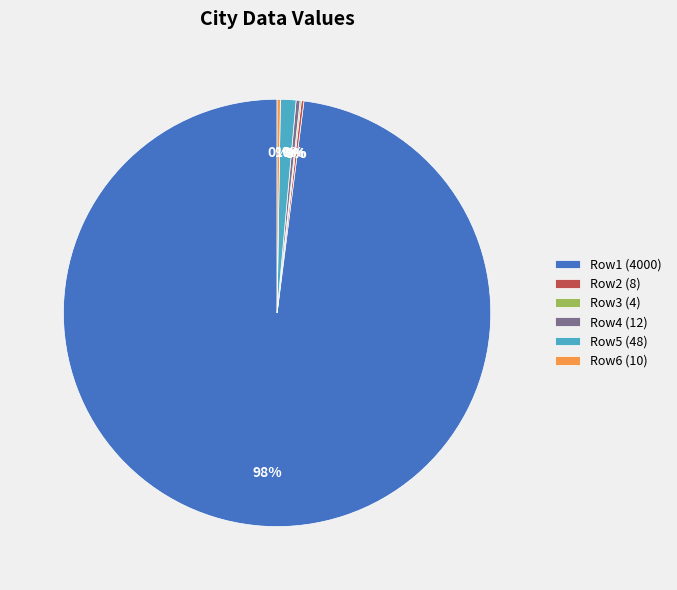

What is the majority slice?

Row1 (4000)